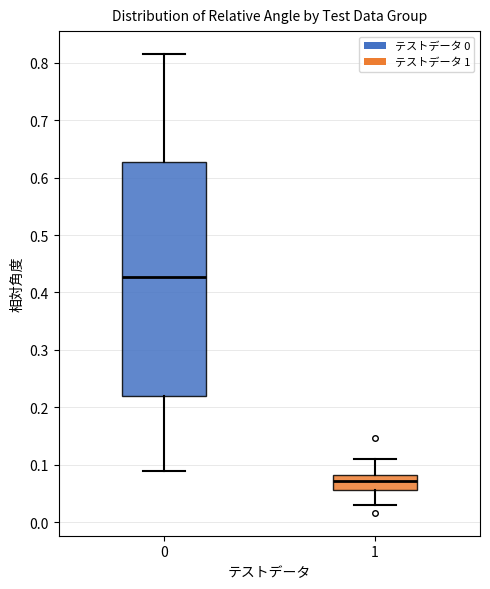

Where is the lower edge of the box at x = 1 on the y-axis? The values are not printed on the chart, so give them approximately, as read against the axis.

0.06